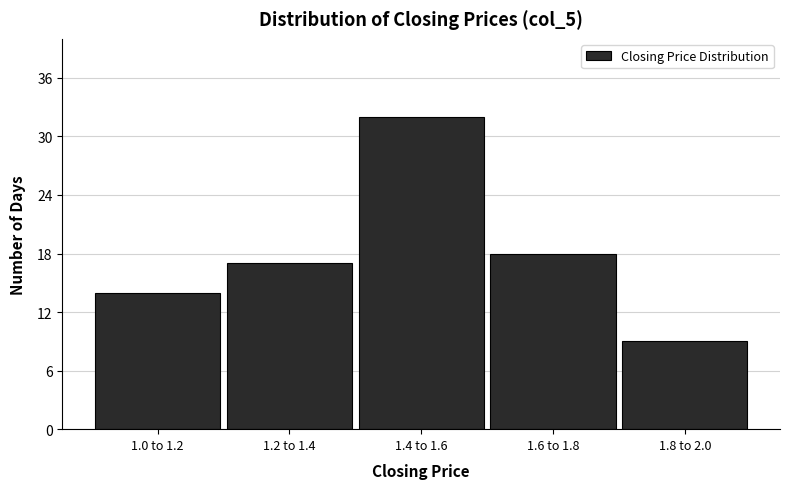

Reading right to left, extract all data points from this chart.

1.8 to 2.0=9	1.6 to 1.8=18	1.4 to 1.6=32	1.2 to 1.4=17	1.0 to 1.2=14